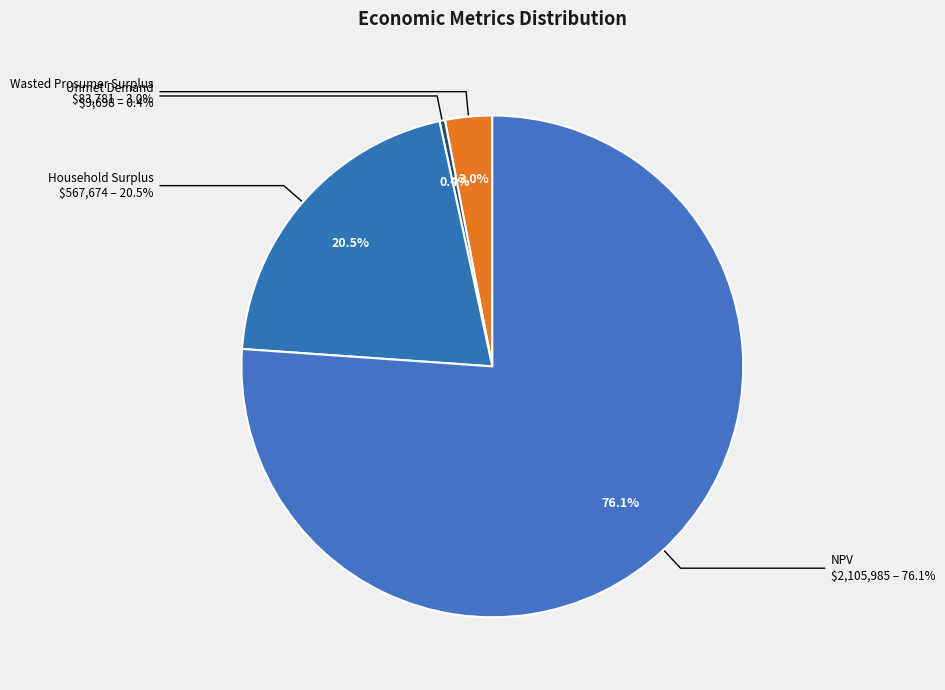

Approximately how many times larger is the value at Household Surplus compared to Unmet Demand?

58.5